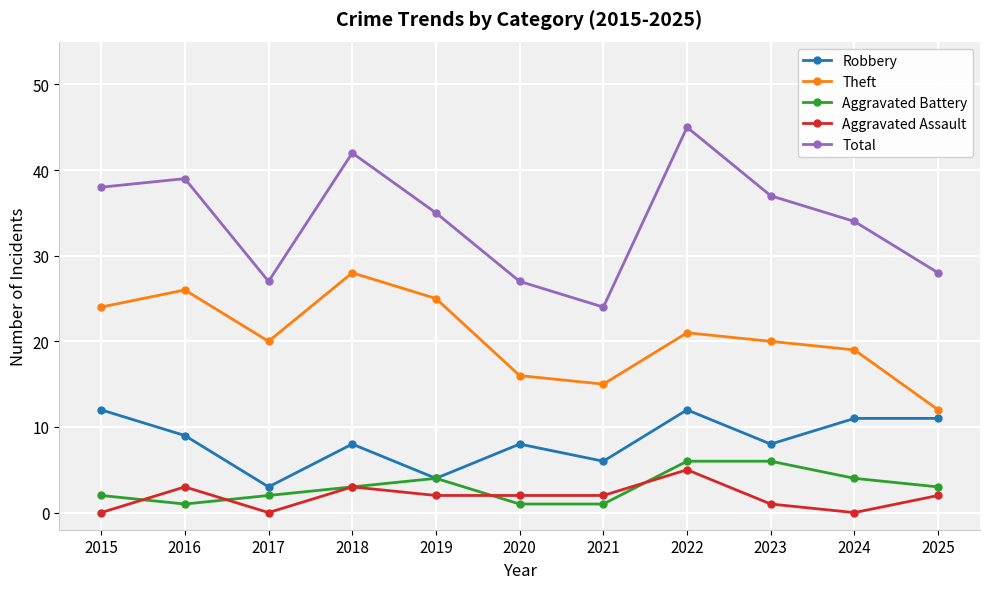

What is the total value across all series at 2024?

68